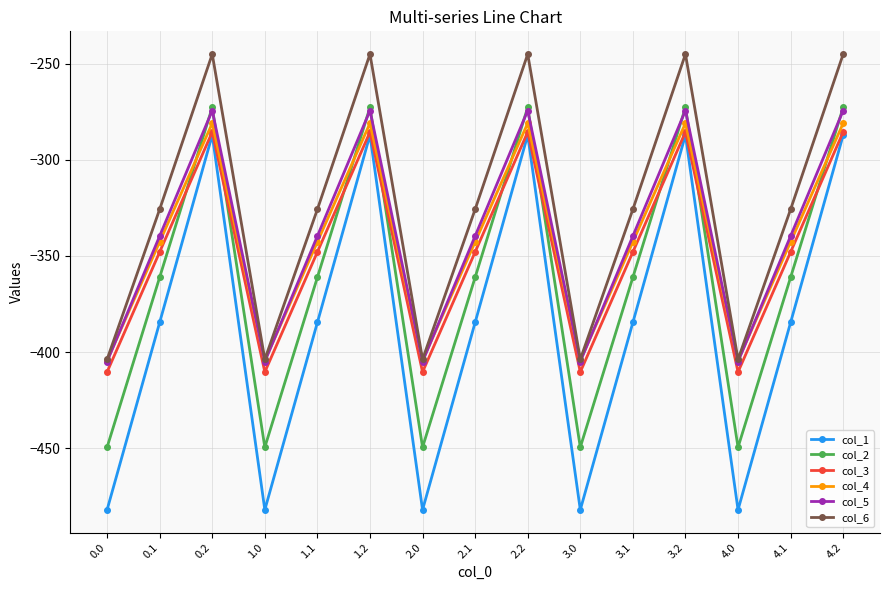

At which category does col_5 reach its first local valley?

1.0